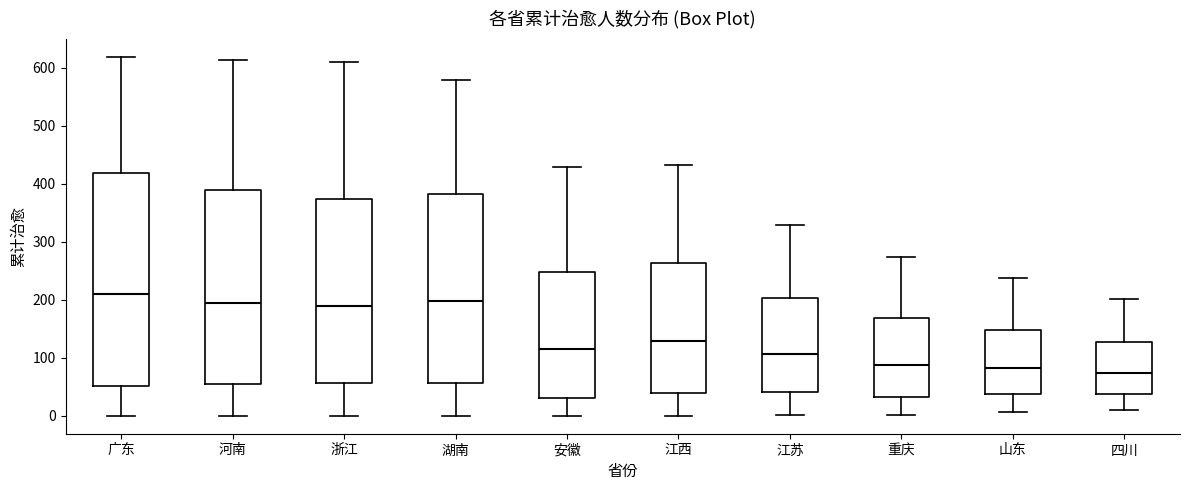

Reading left to right, transcribe this box plot: for each box, give where its median line is, the range the box spans, and where its two whiskers end, as read against the y-axis. The values are not printed on the chart, so give them approximately, as read against the axis.

广东: median 210, box 50 to 420, whiskers 0 to 620
河南: median 200, box 60 to 390, whiskers 0 to 610
浙江: median 190, box 60 to 370, whiskers 0 to 610
湖南: median 200, box 60 to 380, whiskers 0 to 580
安徽: median 120, box 30 to 250, whiskers 0 to 430
江西: median 130, box 40 to 260, whiskers 0 to 430
江苏: median 110, box 40 to 200, whiskers 0 to 330
重庆: median 90, box 30 to 170, whiskers 0 to 270
山东: median 80, box 40 to 150, whiskers 10 to 240
四川: median 70, box 40 to 130, whiskers 10 to 200